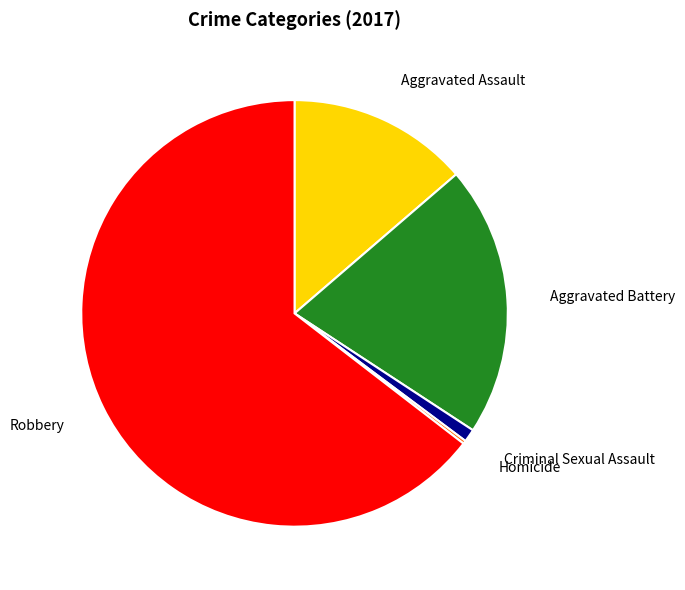

Between Robbery and Aggravated Assault, which is larger?

Robbery